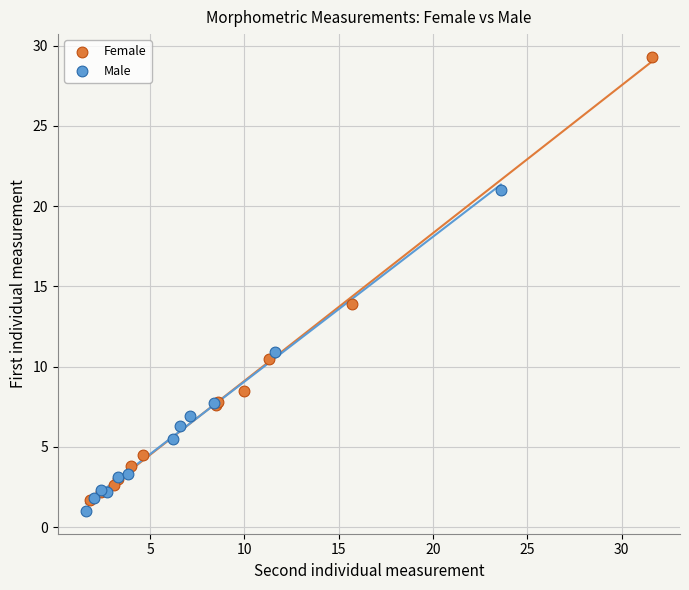

Which series has the largest Y range (max minus min)?

Female